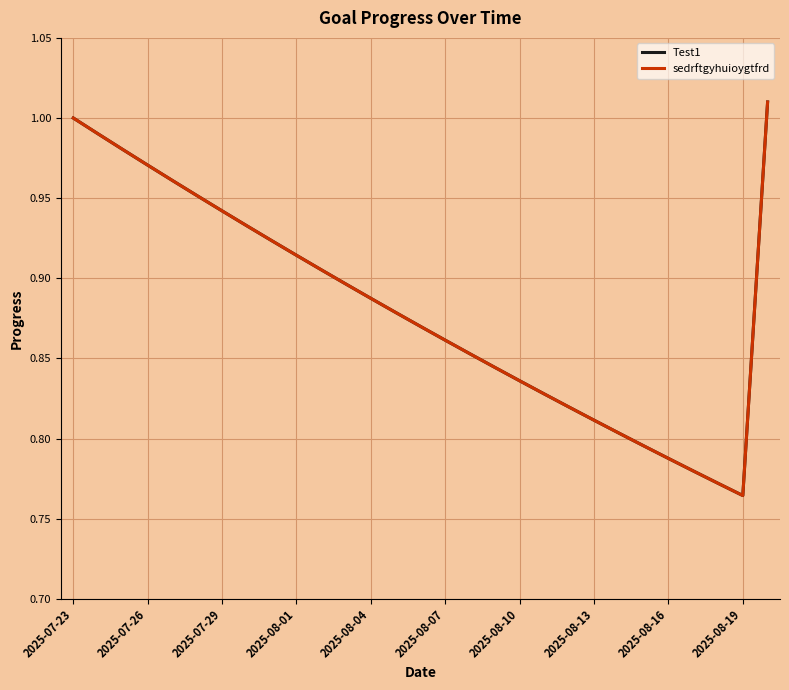

Does the chart display data point markers on the line(s)?

No